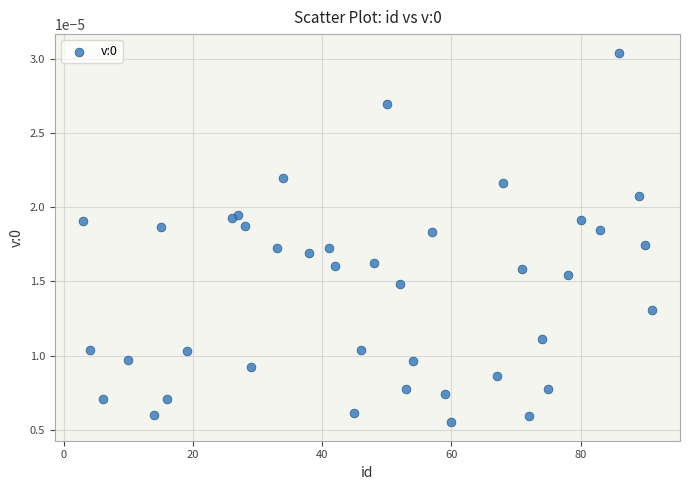

What is the range of X values (max minus min)?

88.0